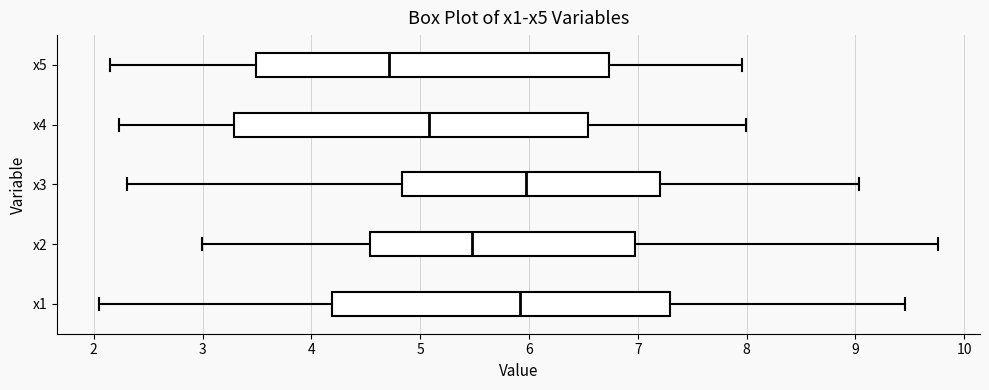

Reading bottom to top, read every box against the x-axis: the position of its median line, the range the box covers, and the ends of its whiskers. The values are not printed on the chart, so give them approximately, as read against the axis.

x1: median 5.9, box 4.2 to 7.3, whiskers 2.0 to 9.5
x2: median 5.5, box 4.5 to 7.0, whiskers 3.0 to 9.8
x3: median 6.0, box 4.8 to 7.2, whiskers 2.3 to 9.0
x4: median 5.1, box 3.3 to 6.5, whiskers 2.2 to 8.0
x5: median 4.7, box 3.5 to 6.7, whiskers 2.2 to 8.0